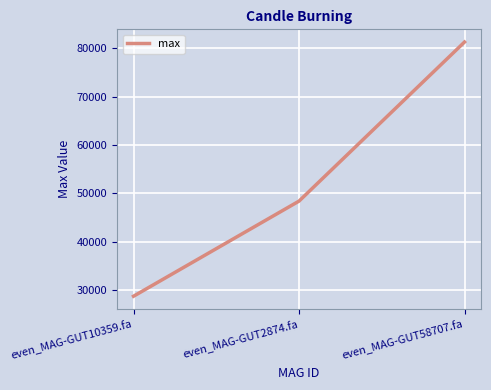

At which label does the data first exceed 48389?

even_MAG-GUT2874.fa